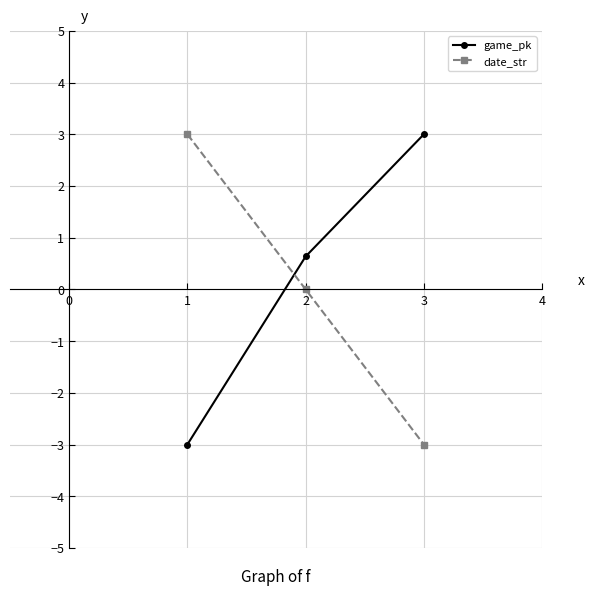

How many data points in game_pk are above 0?

2